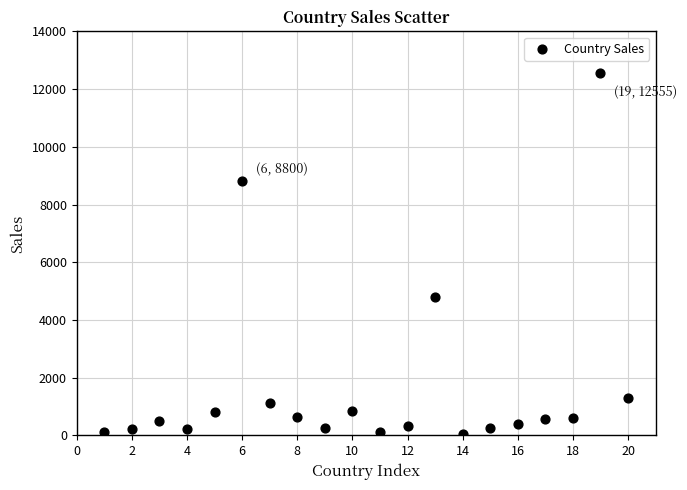

What Y value in the scatter plot is closest to 6304?

4808